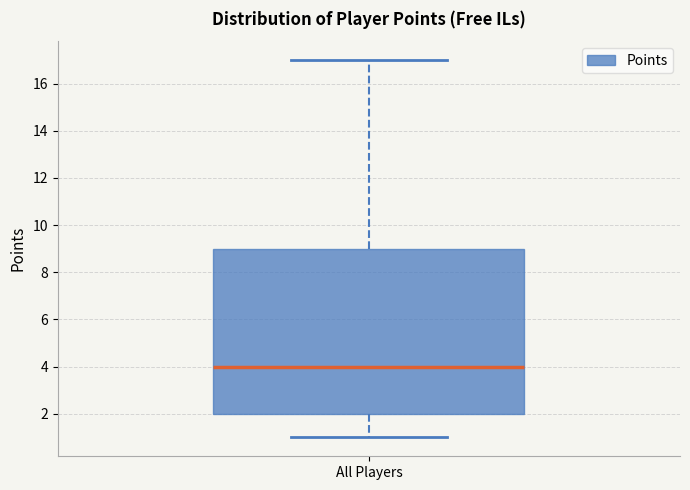

Where is the lower edge of the box for All Players on the y-axis? The values are not printed on the chart, so give them approximately, as read against the axis.

2